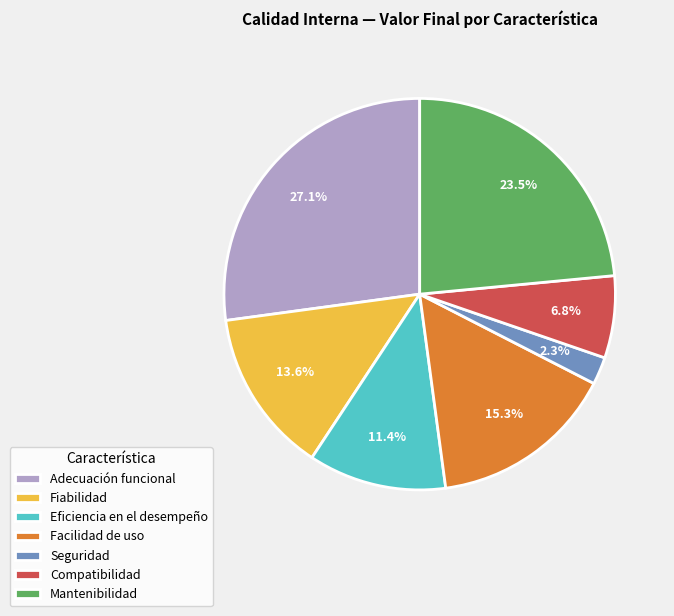

Which has a higher value, Mantenibilidad or Seguridad?

Mantenibilidad